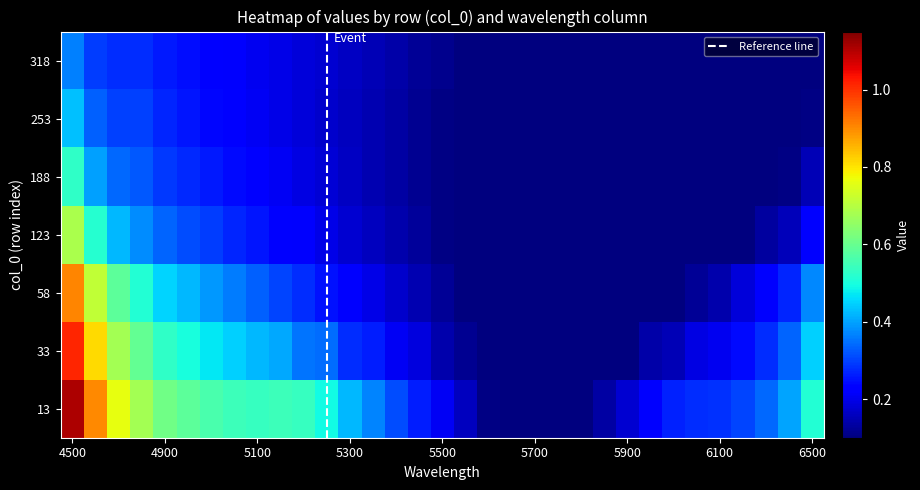

What is the smallest value displayed?

0.1